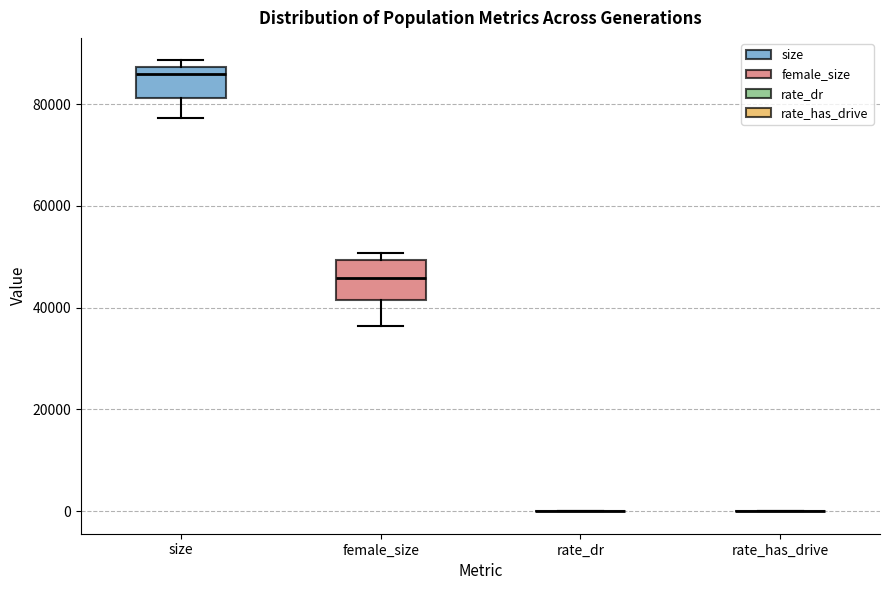

Where is the lower edge of the box for female_size on the y-axis? The values are not printed on the chart, so give them approximately, as read against the axis.

42000